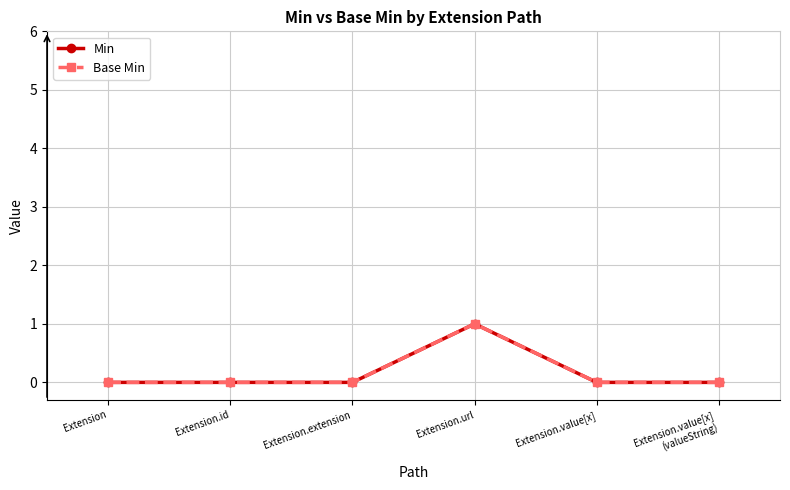

Does the chart have visible grid lines?

Yes